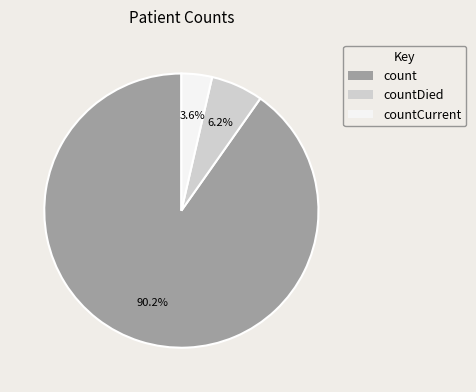

The countDied slice represents 16% of the pie. True or false?

False